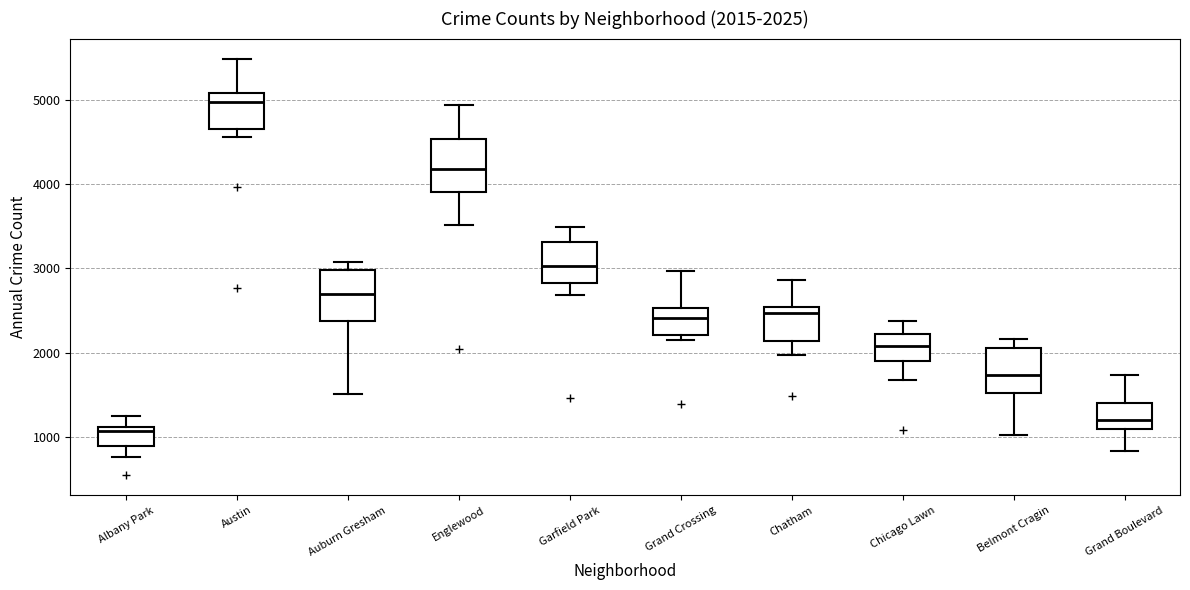

Which box's median line is the highest?

Austin